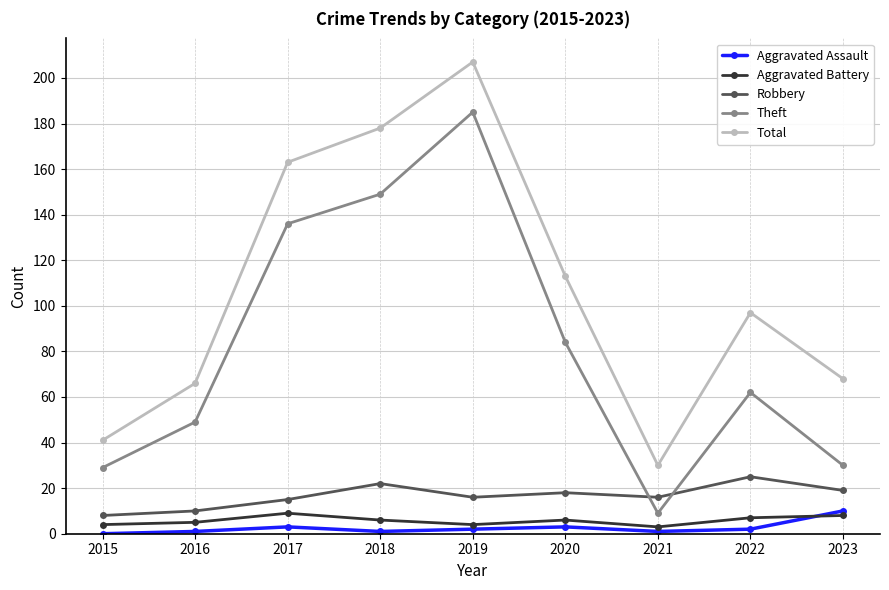

What is the difference between the Total values at 2017 and 2021?

133